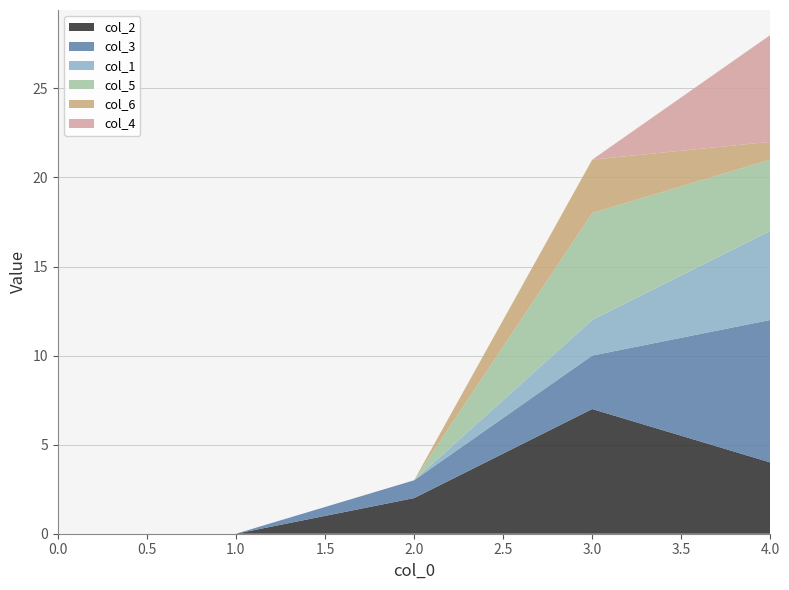

Reading left to right, transcribe all the data shown in this chart.

col_2: 0	0	2	7	4
col_3: 0	0	1	3	8
col_1: 0	0	0	2	5
col_5: 0	0	0	6	4
col_6: 0	0	0	3	1
col_4: 0	0	0	0	6